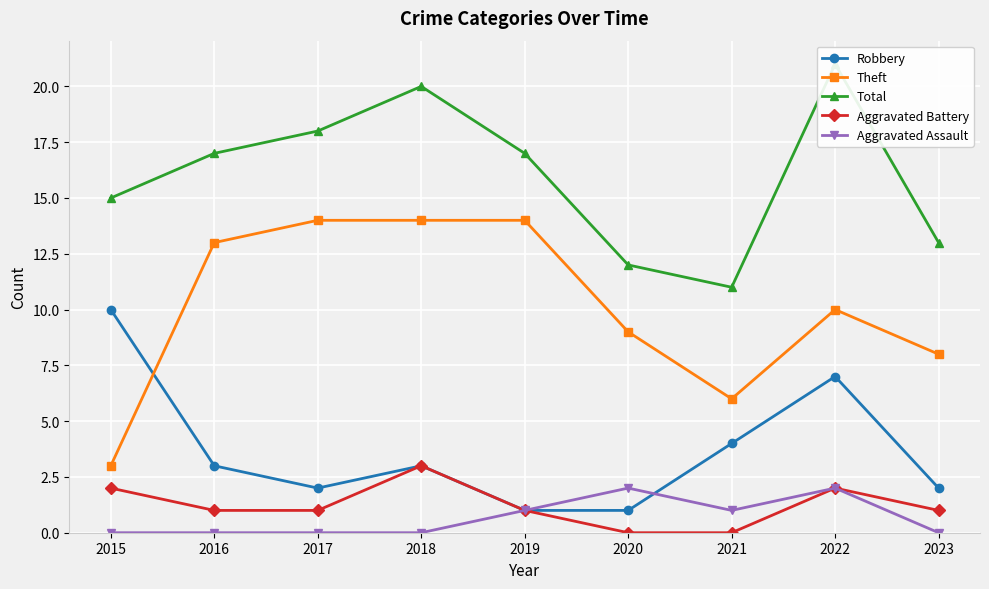

At which category is the sum across all series the highest?

2022